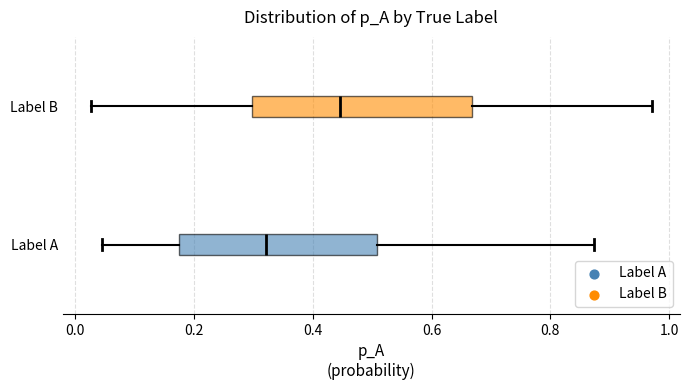

Reading bottom to top, read every box against the x-axis: the position of its median line, the range the box covers, and the ends of its whiskers. The values are not printed on the chart, so give them approximately, as read against the axis.

Label A: median 0.32, box 0.18 to 0.50, whiskers 0.04 to 0.88
Label B: median 0.44, box 0.30 to 0.66, whiskers 0.02 to 0.98